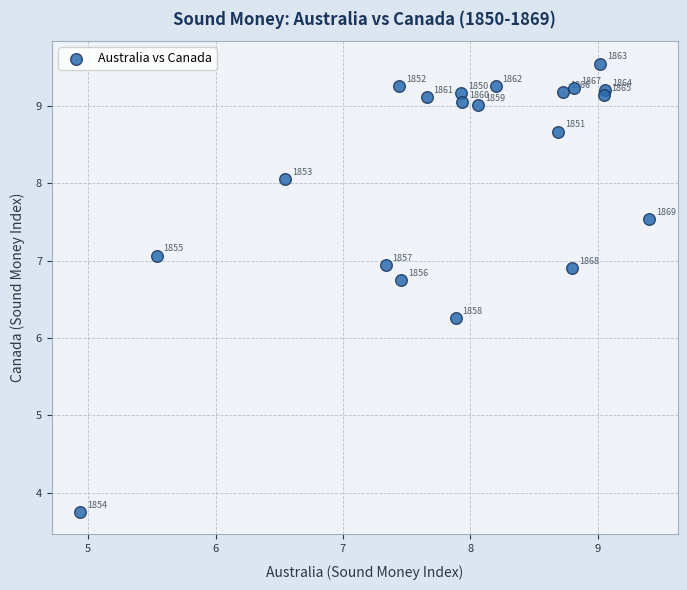

What is the range of X values (max minus min)?

4.5